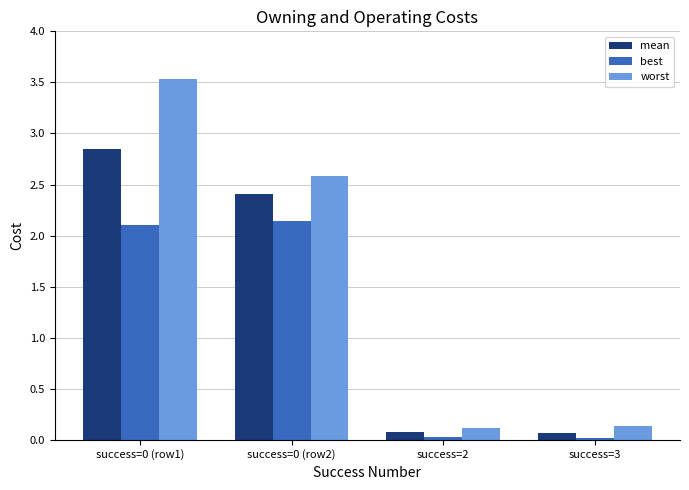

What is the difference between the maximum and minimum values in the worst series?

3.4